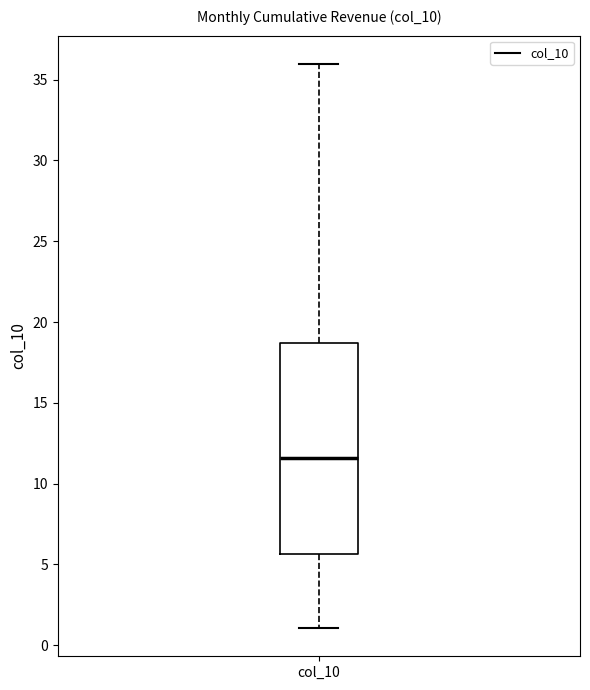

Where is the lower edge of the box for col_10 on the y-axis? The values are not printed on the chart, so give them approximately, as read against the axis.

5.5